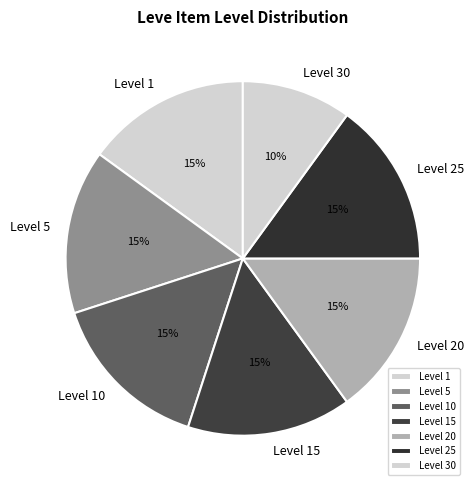

Does any single category account for the majority?

No